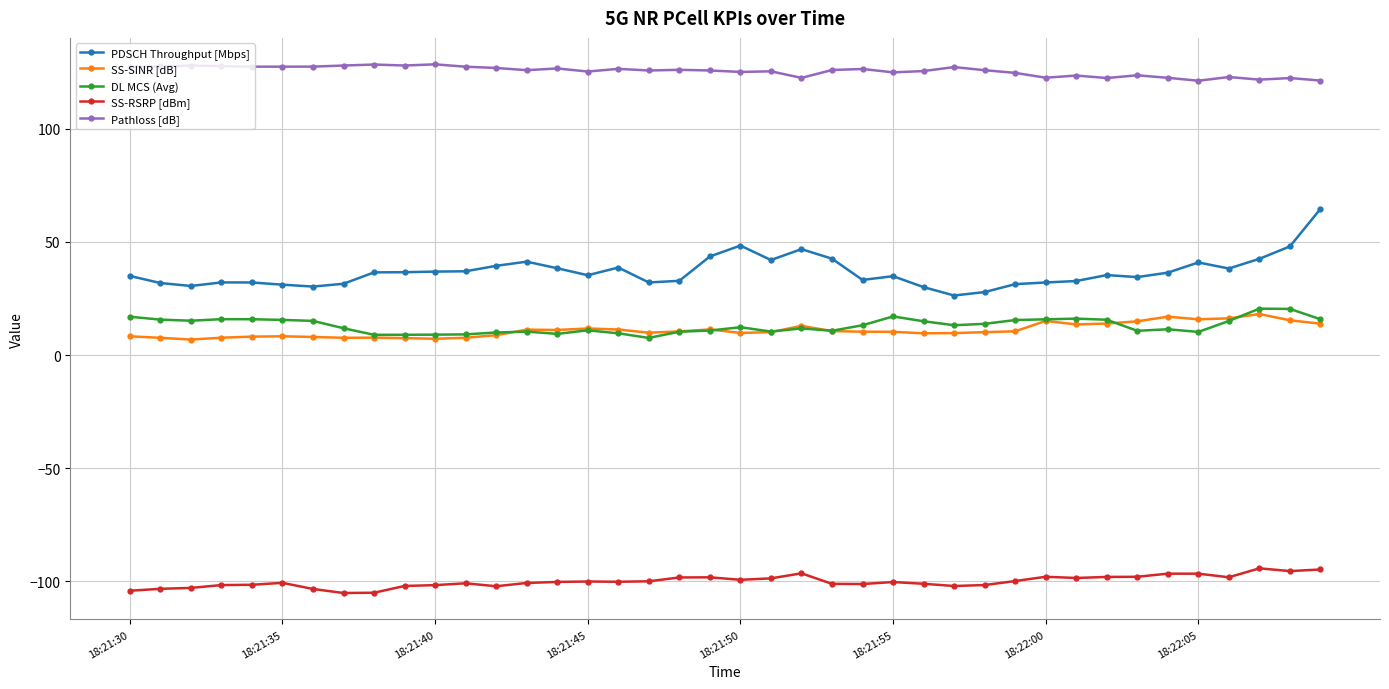

At how many categories does at least one series exceed 60?

40